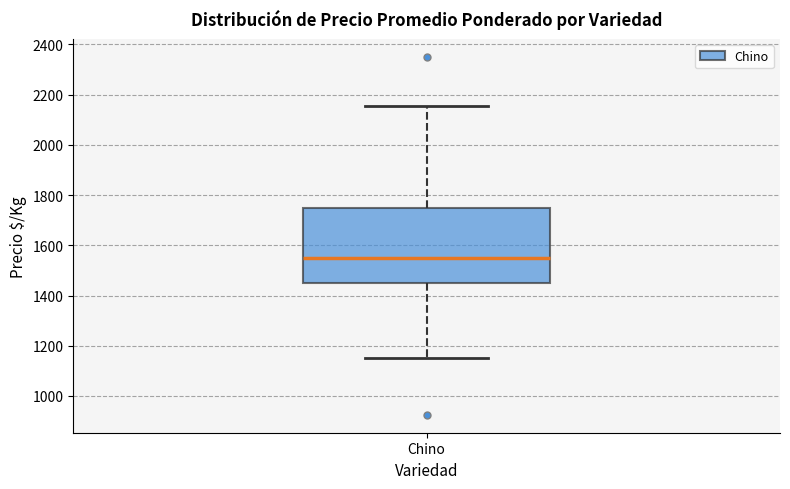

Where does the median line of the box for Chino sit on the y-axis? The values are not printed on the chart, so give them approximately, as read against the axis.

1560